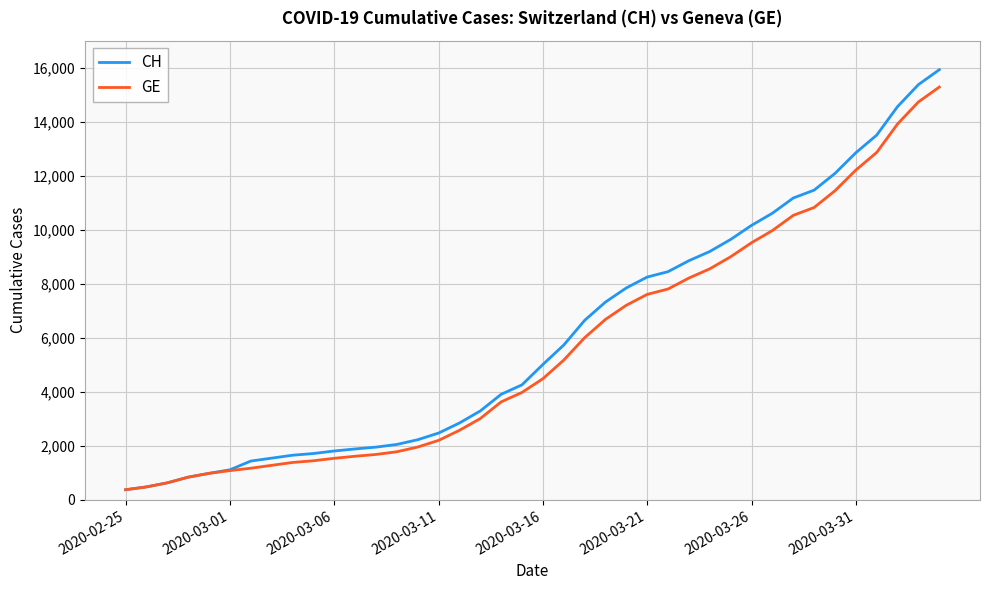

What is the highest value of the CH series?

15926